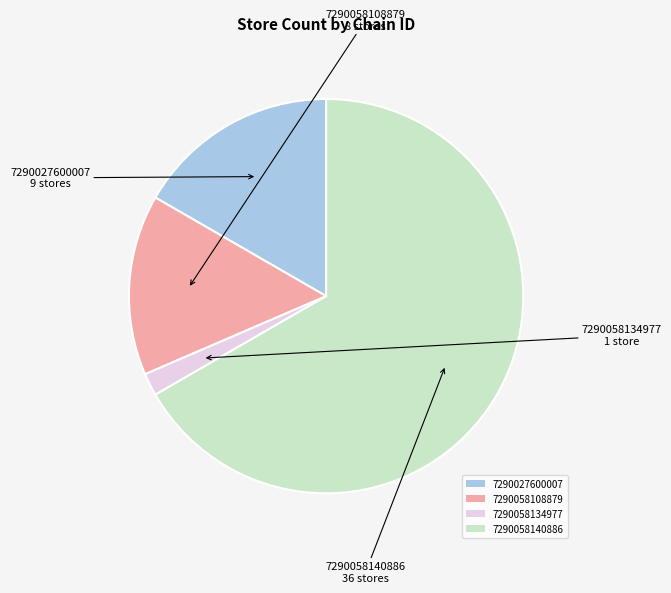

Which slice represents more than half of the pie?

7290058140886